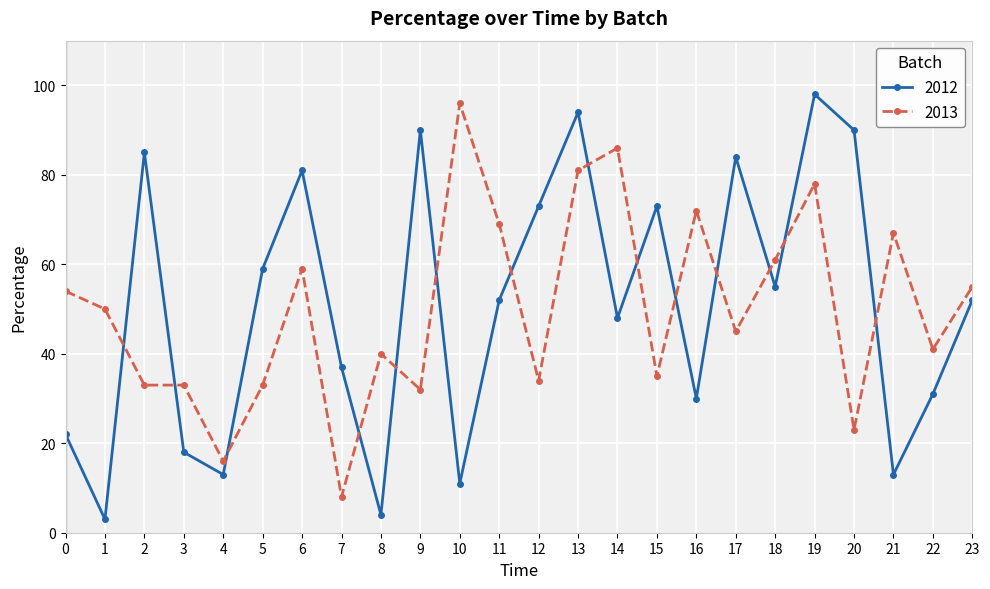

Read the 2012 value at 12, to the nearest 5.

75